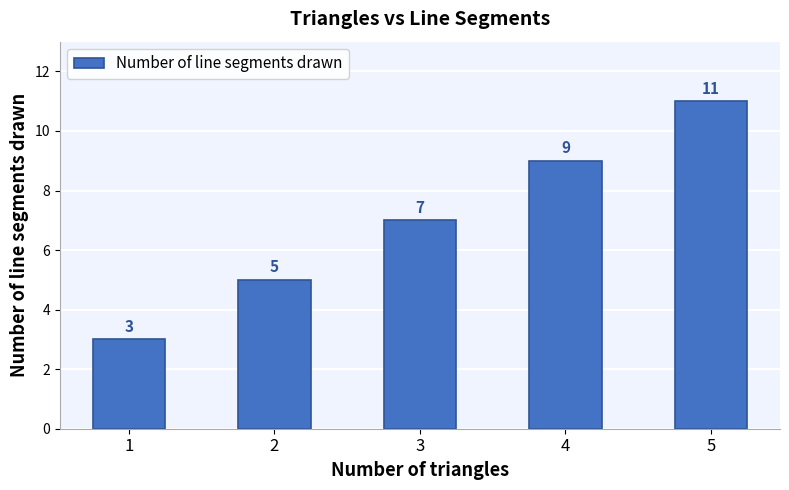

What is the difference between the maximum and minimum values?

8